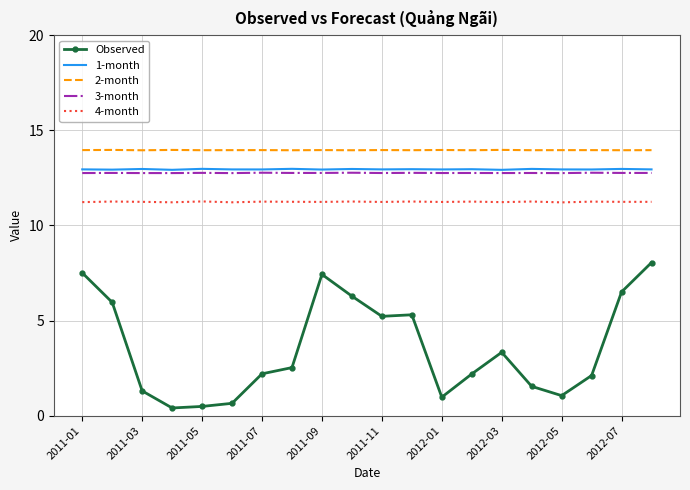

Which series has the largest range (max minus min)?

Observed